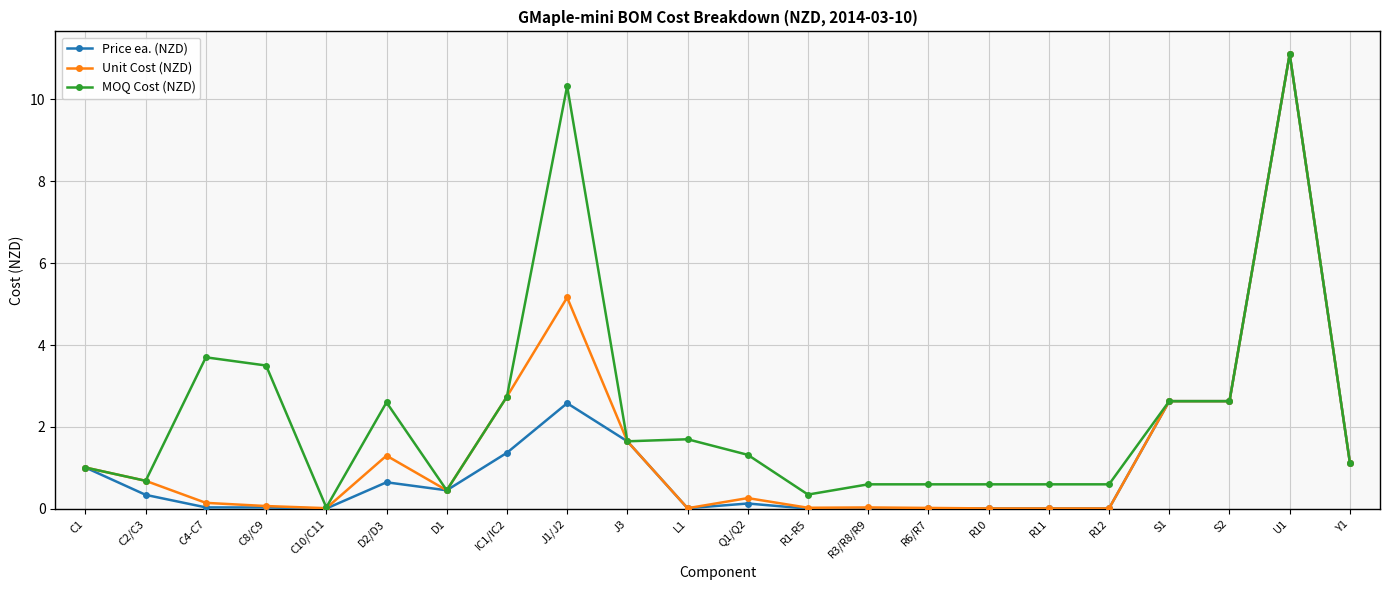

What is the label of the 22nd point from the left?

Y1